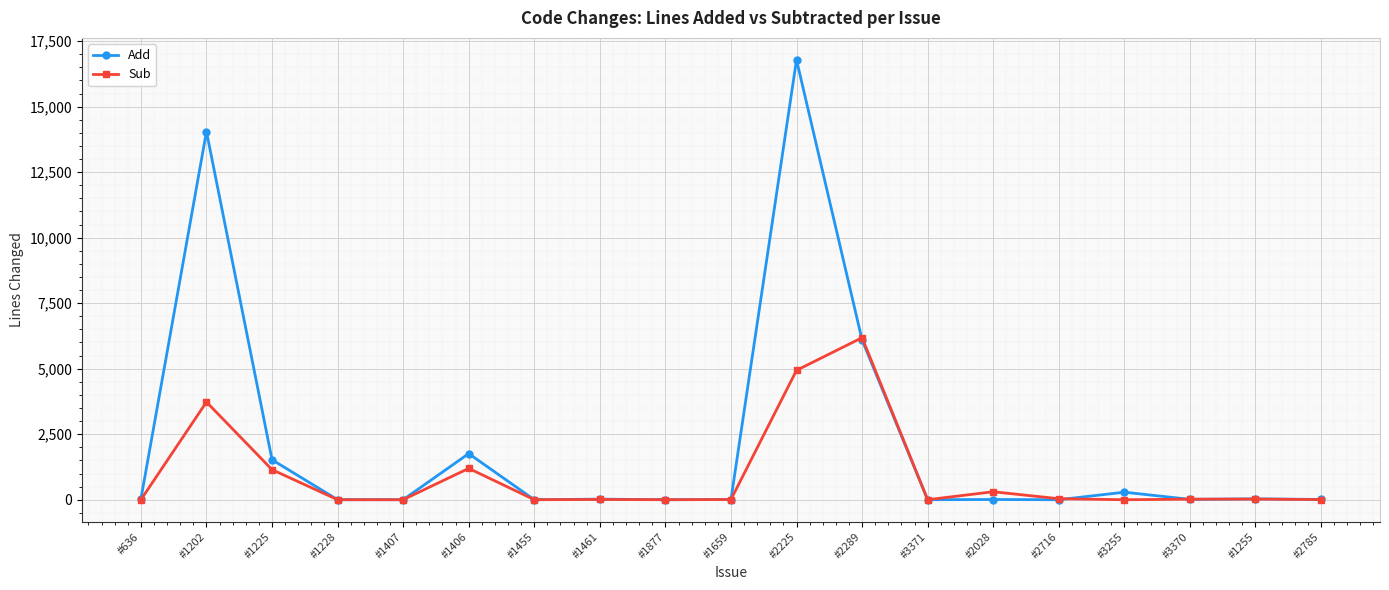

What is the label of the 13th point from the right?

#1455